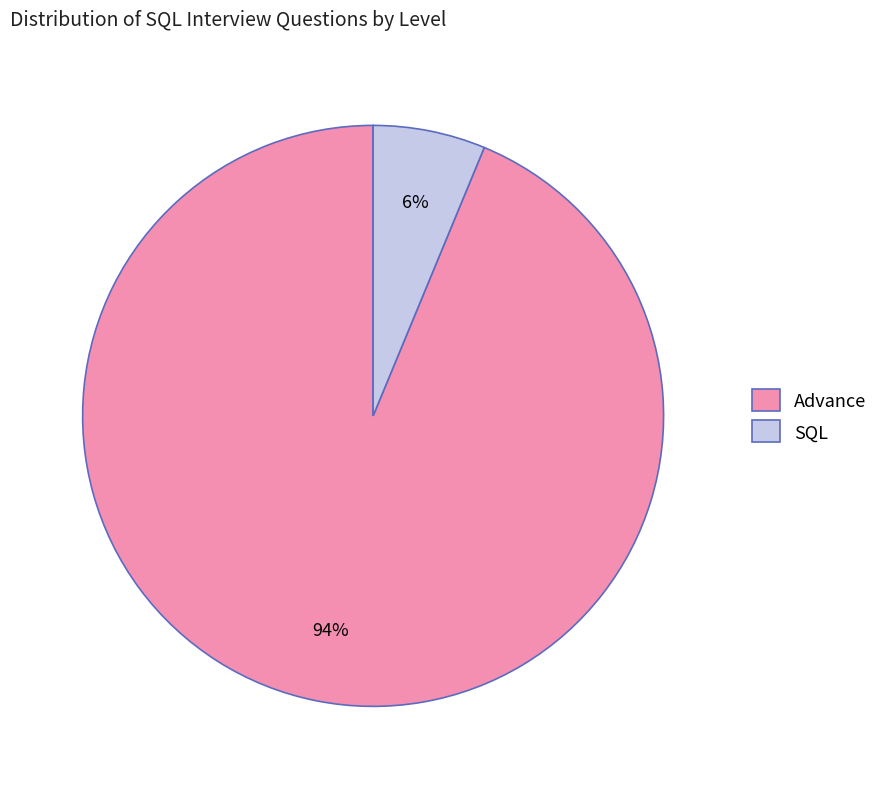

Is it true that Advance is 81% of the pie?

False